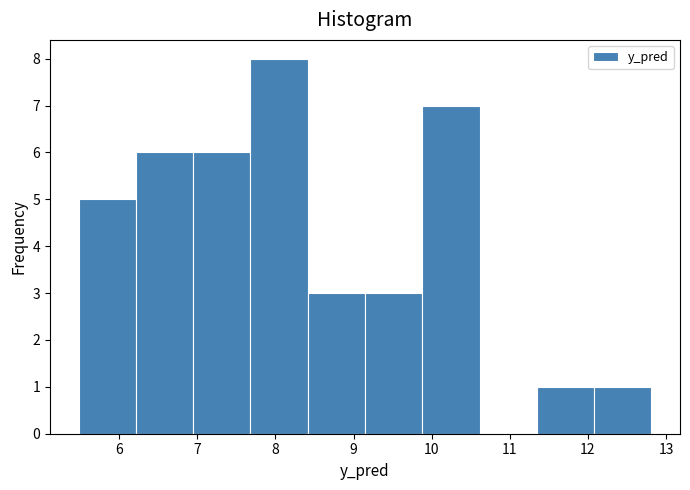

Over which range of the x-axis is the bar tallest?

7.7 to 8.4